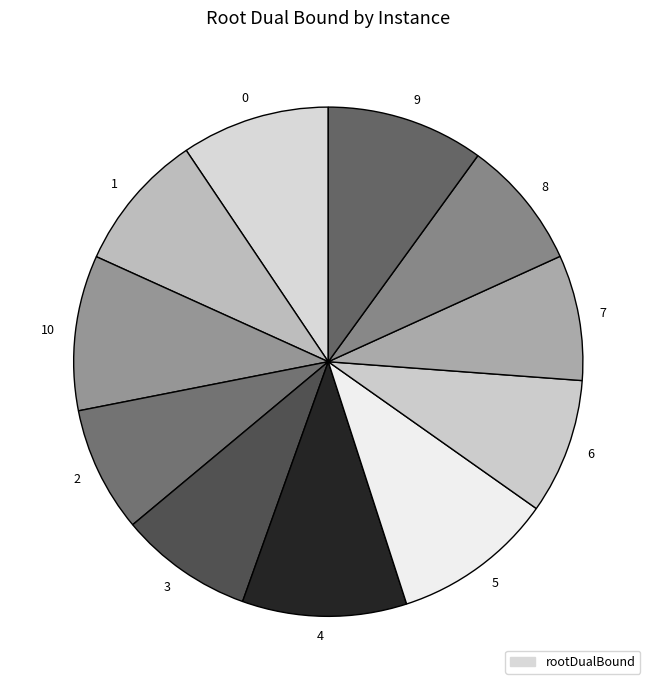

Is the sum of 9 and 2 greater than half?

No